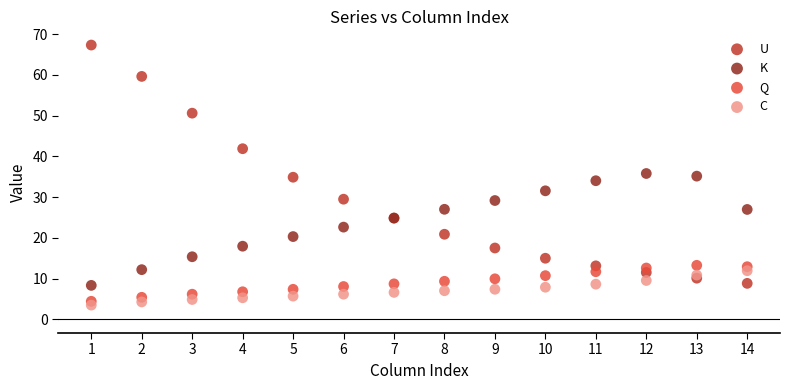

Which series contains the highest Y value?

U